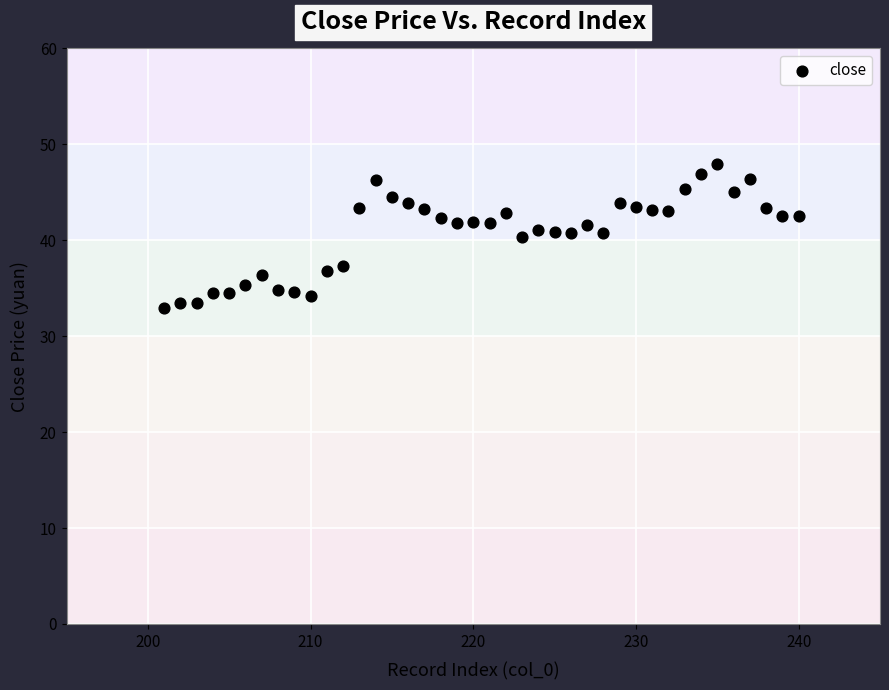

What is the range of Y values (max minus min)?

15.0